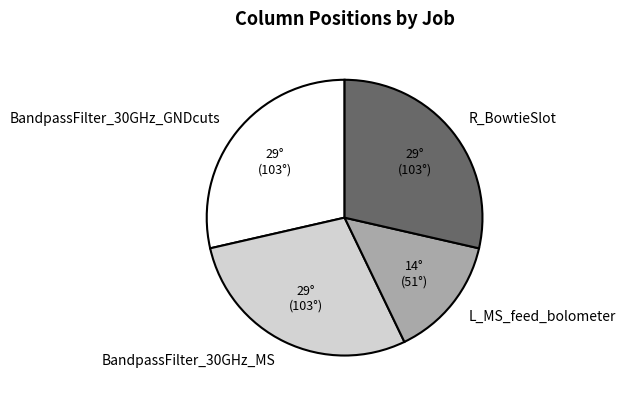

Do BandpassFilter_30GHz_GNDcuts and L_MS_feed_bolometer together represent more than half of the pie?

No